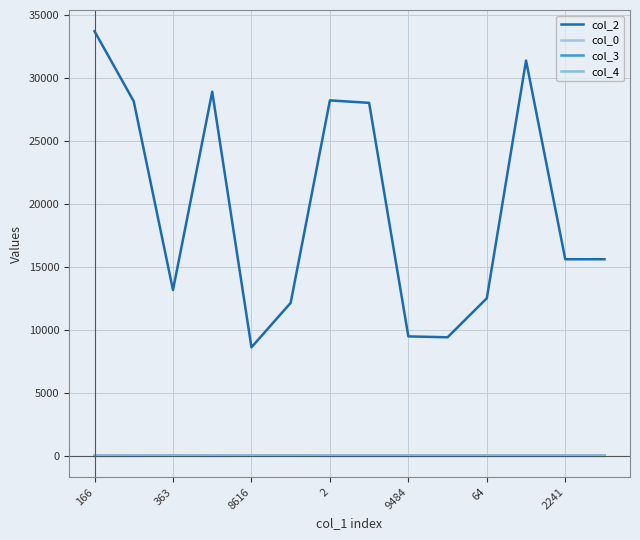

What is the label of the 1st point from the right?

13